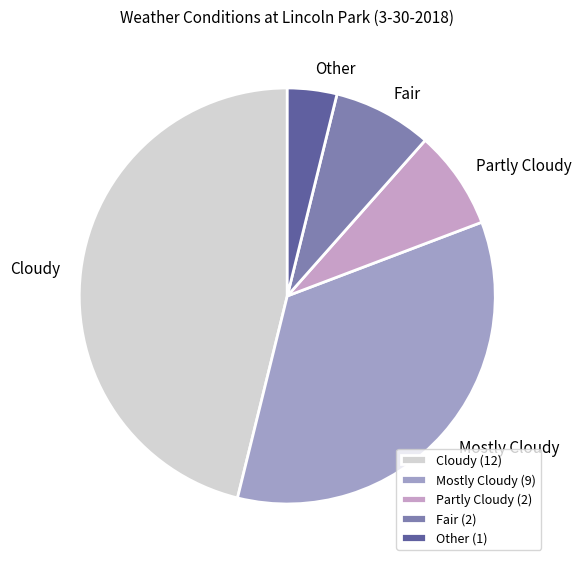

Does Partly Cloudy account for over 50% of the chart?

No